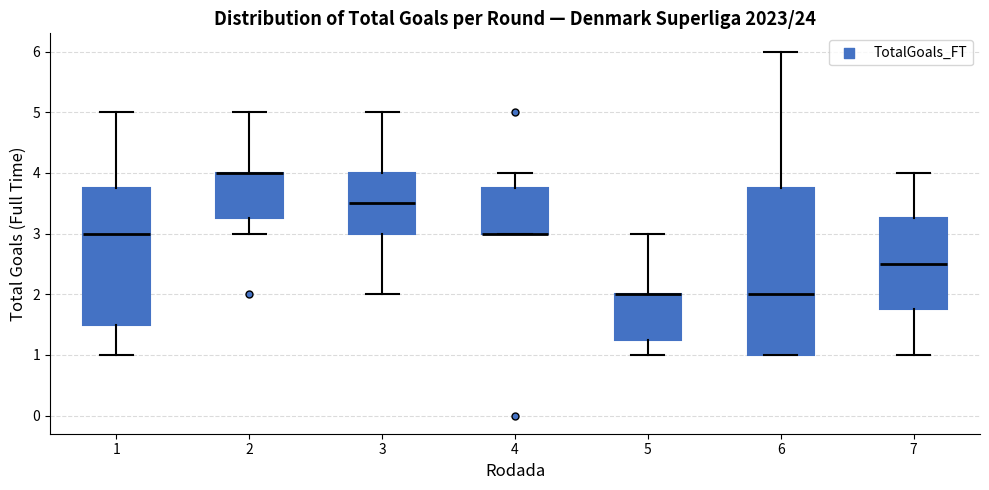

Where does the upper whisker of the box at x = 4 end on the y-axis? The values are not printed on the chart, so give them approximately, as read against the axis.

4.0